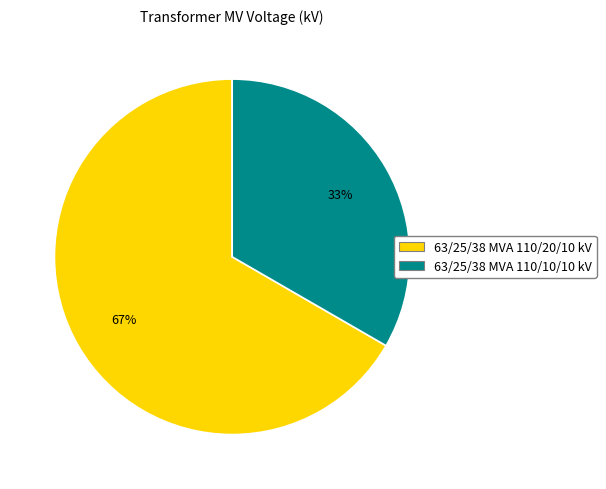

What is the largest slice in the pie chart?

63/25/38 MVA 110/20/10 kV